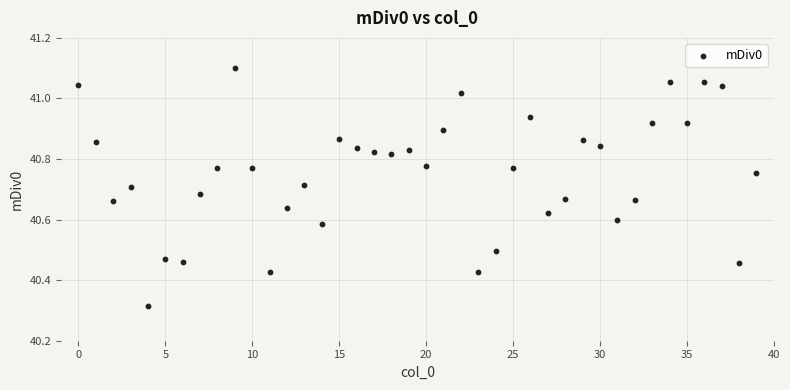

What is the range of Y values (max minus min)?

0.8